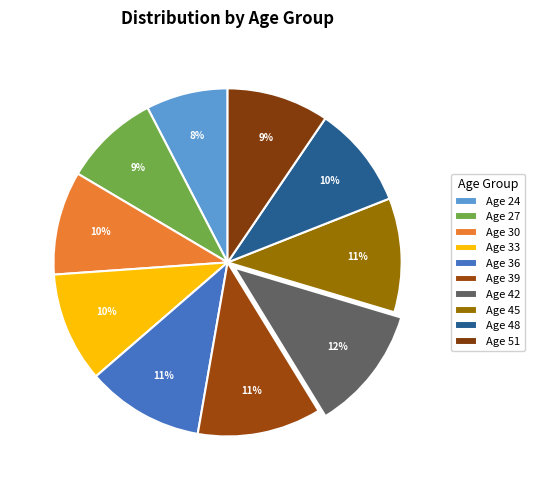

What is the smallest slice in the pie chart?

Age 24